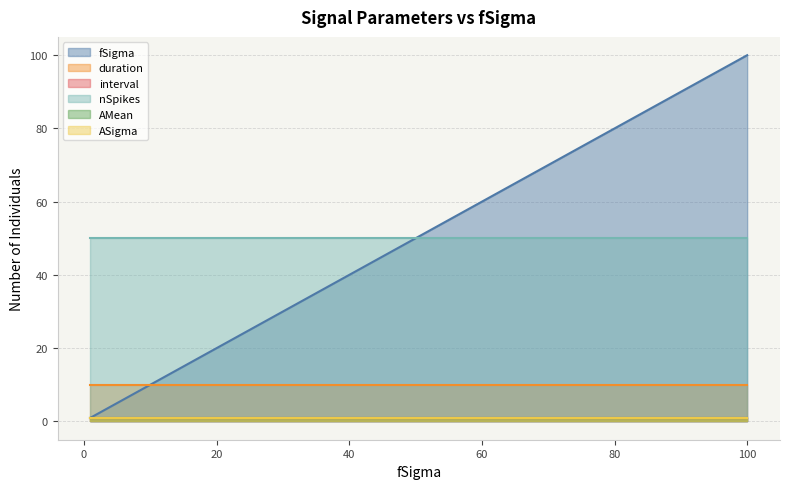

Is the value of duration at 70 greater than the value of fSigma at 3?

Yes